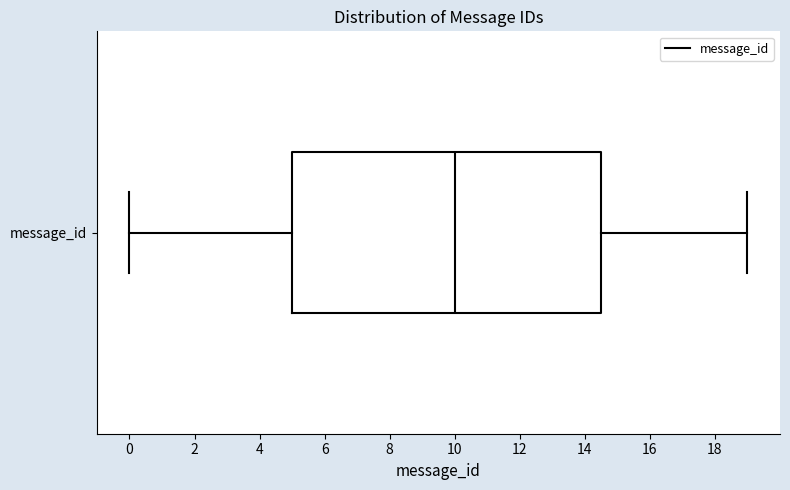

Read this box plot against the x-axis: the position of the median line, the range covered by the box, and the ends of both whiskers. The values are not printed on the chart, so give them approximately, as read against the axis.

median 10.0, box 5.0 to 14.6, whiskers 0.0 to 19.0